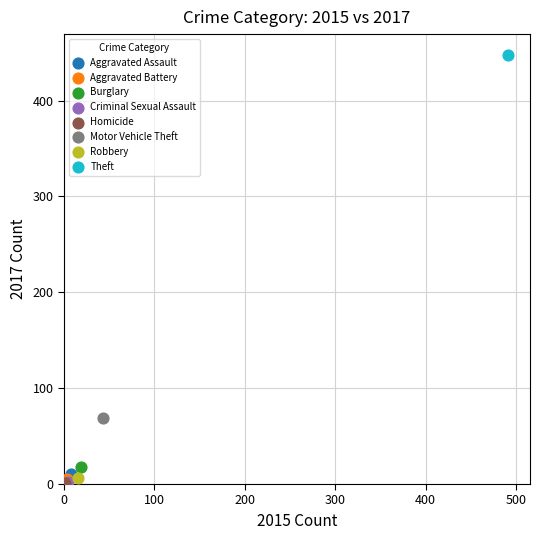

What are all the series names shown in the legend?

Aggravated Assault, Aggravated Battery, Burglary, Criminal Sexual Assault, Homicide, Motor Vehicle Theft, Robbery, Theft